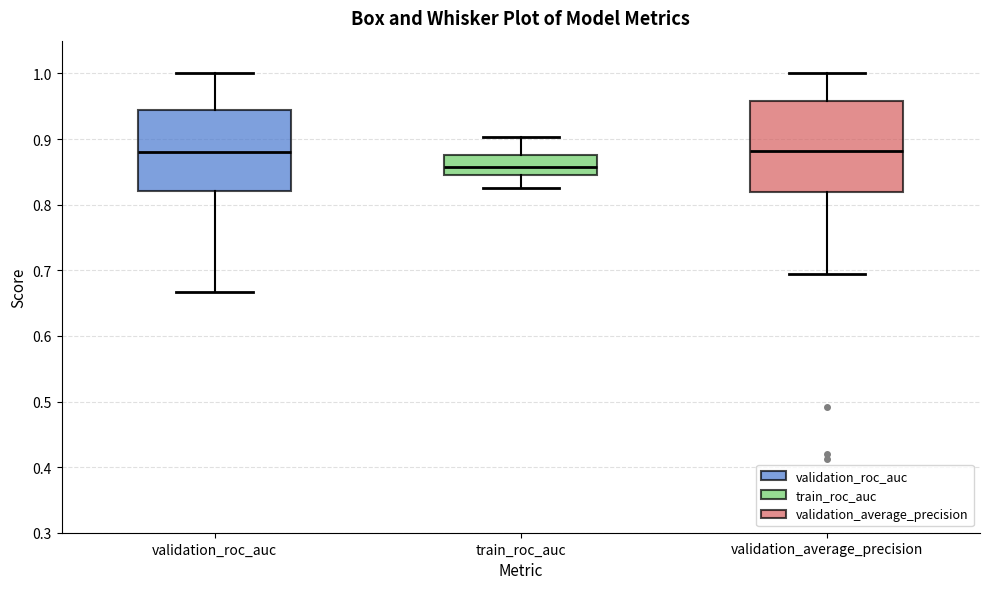

Reading left to right, transcribe this box plot: for each box, give where its median line is, the range the box spans, and where its two whiskers end, as read against the y-axis. The values are not printed on the chart, so give them approximately, as read against the axis.

validation_roc_auc: median 0.88, box 0.82 to 0.94, whiskers 0.67 to 1.00
train_roc_auc: median 0.86, box 0.85 to 0.87, whiskers 0.83 to 0.90
validation_average_precision: median 0.88, box 0.82 to 0.96, whiskers 0.69 to 1.00